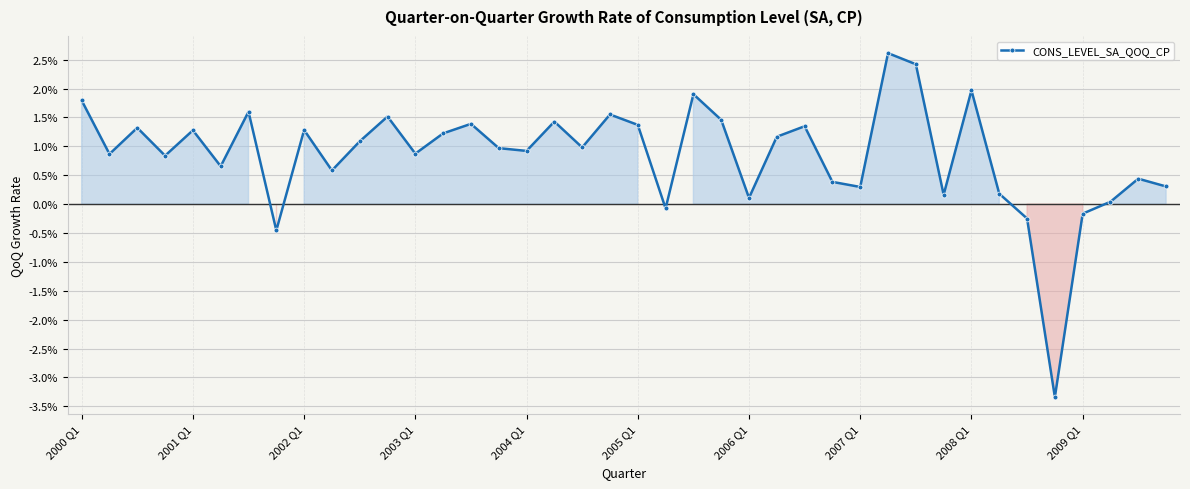

At which category does the chart reach its minimum across all series?

35